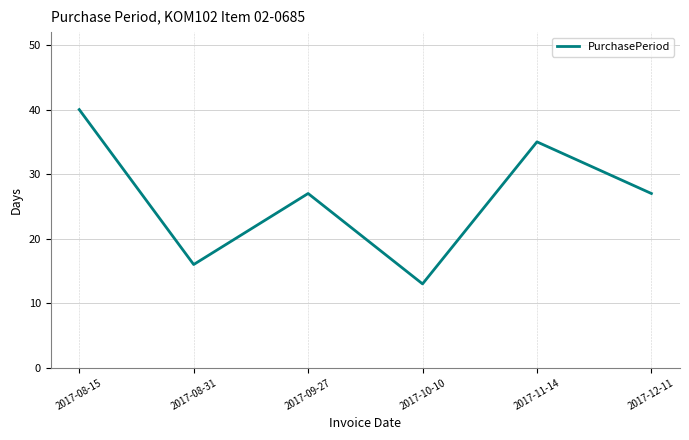

What position from the left is 2017-11-14?

5